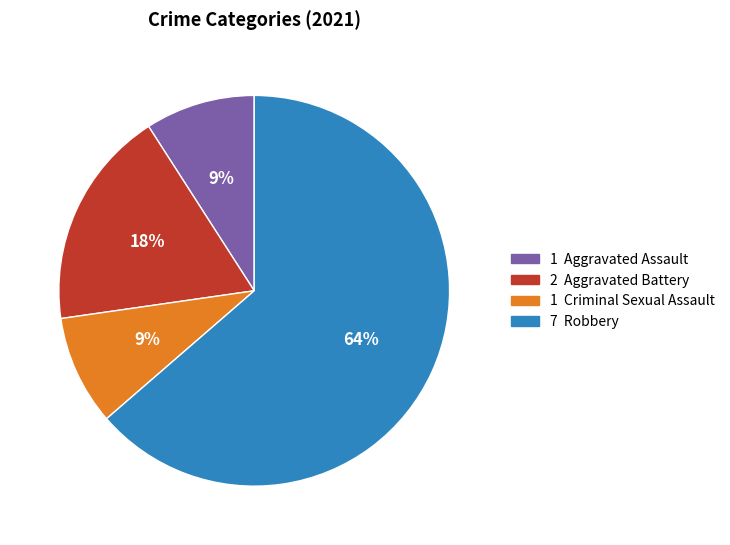

To the nearest percent, what portion does 1 Criminal Sexual Assault represent?

9%